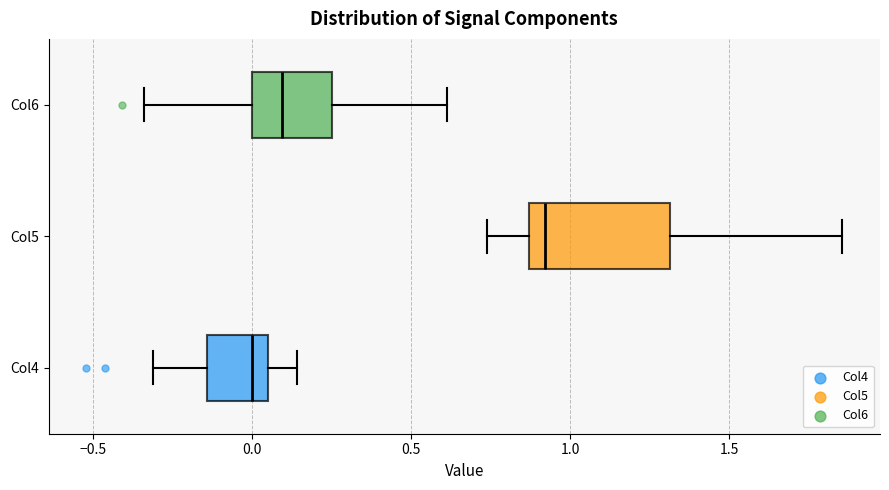

Which box has the furthest to the left median line?

Col4